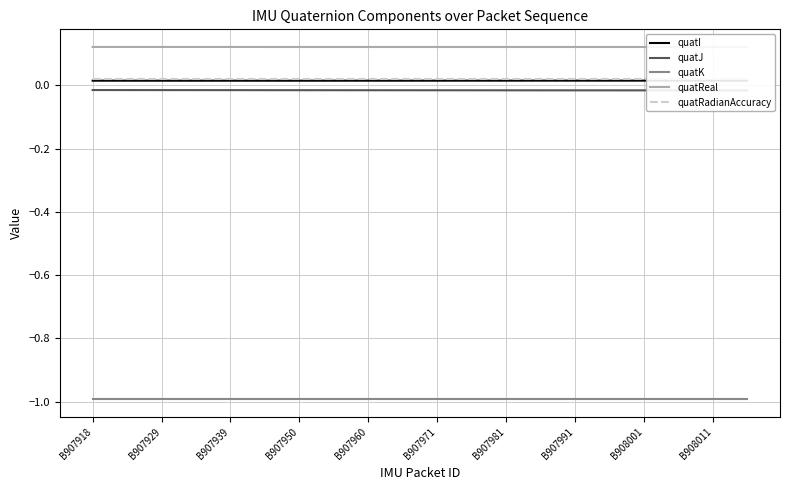

What is the minimum value shown in the chart?

-1.0